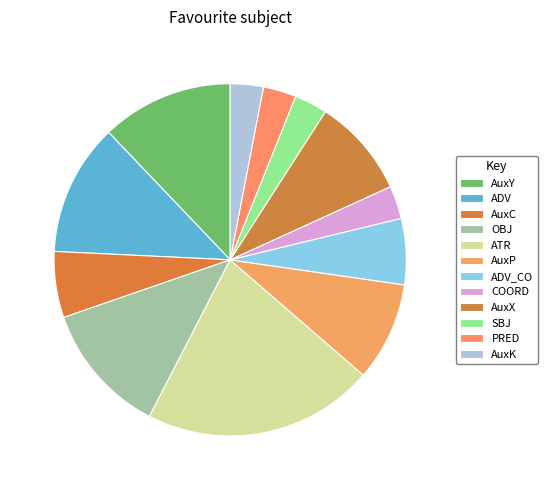

How many slices are in this pie chart?

12